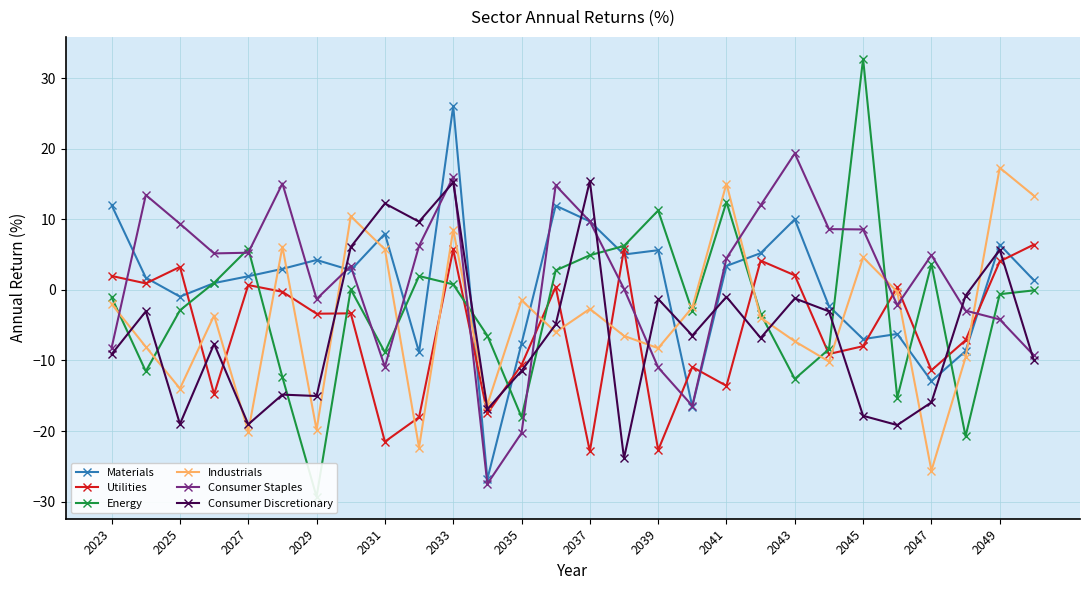

What is the difference between the second highest and minimum values in the Consumer Staples series?

43.5